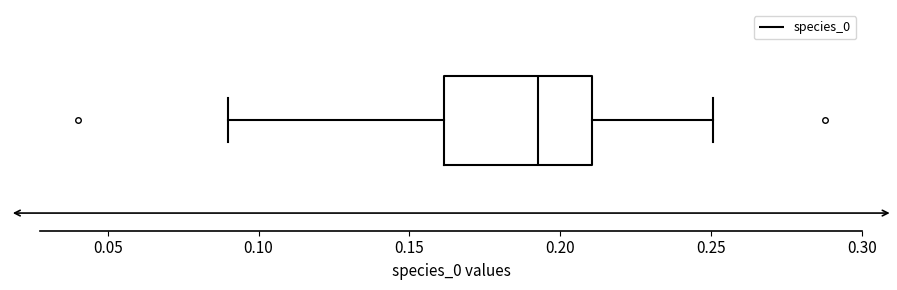

Transcribe this box plot: give where the median line is, the range the box spans, and where the two whiskers end, as read against the x-axis. The values are not printed on the chart, so give them approximately, as read against the axis.

median 0.19, box 0.16 to 0.21, whiskers 0.09 to 0.25